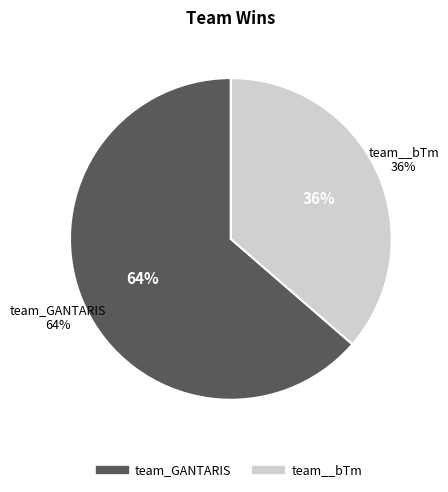

The team_GANTARIS slice represents 77% of the pie. True or false?

False